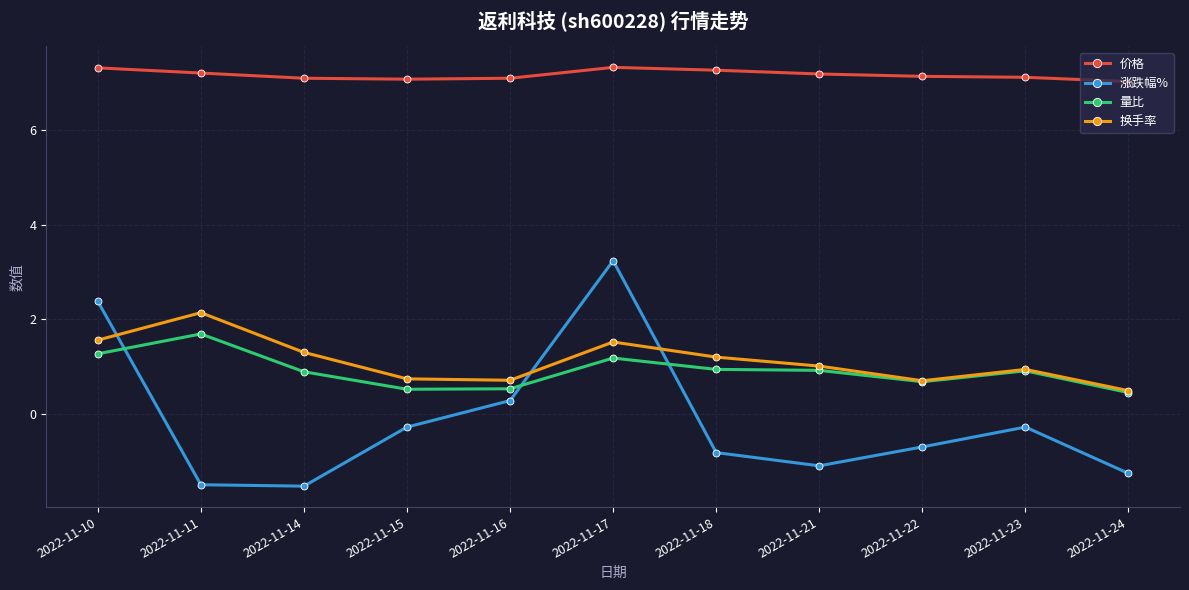

List the series in order of their peak value, lowest first.

量比, 换手率, 涨跌幅%, 价格